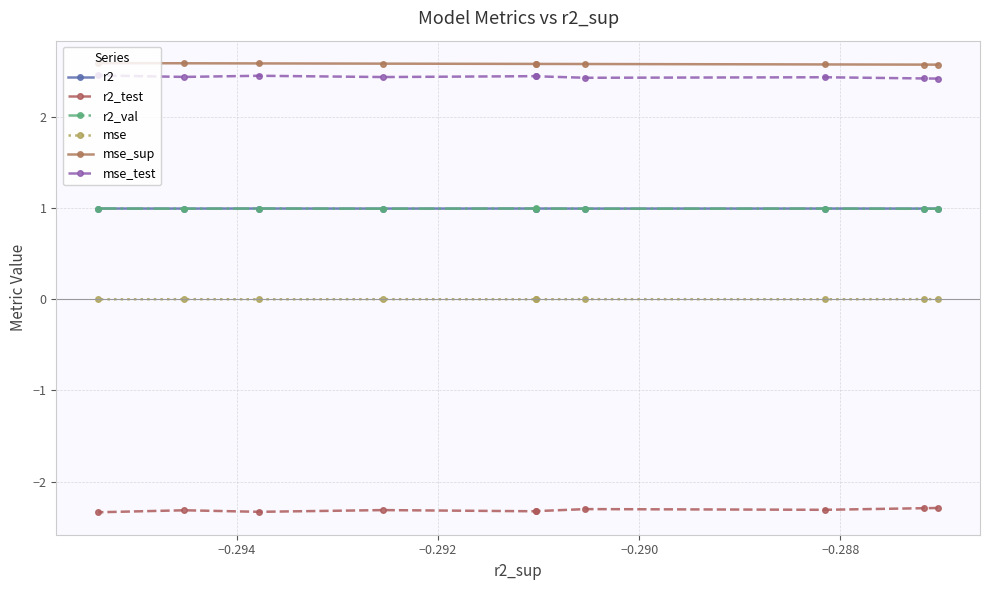

What is the greatest value displayed?

2.6